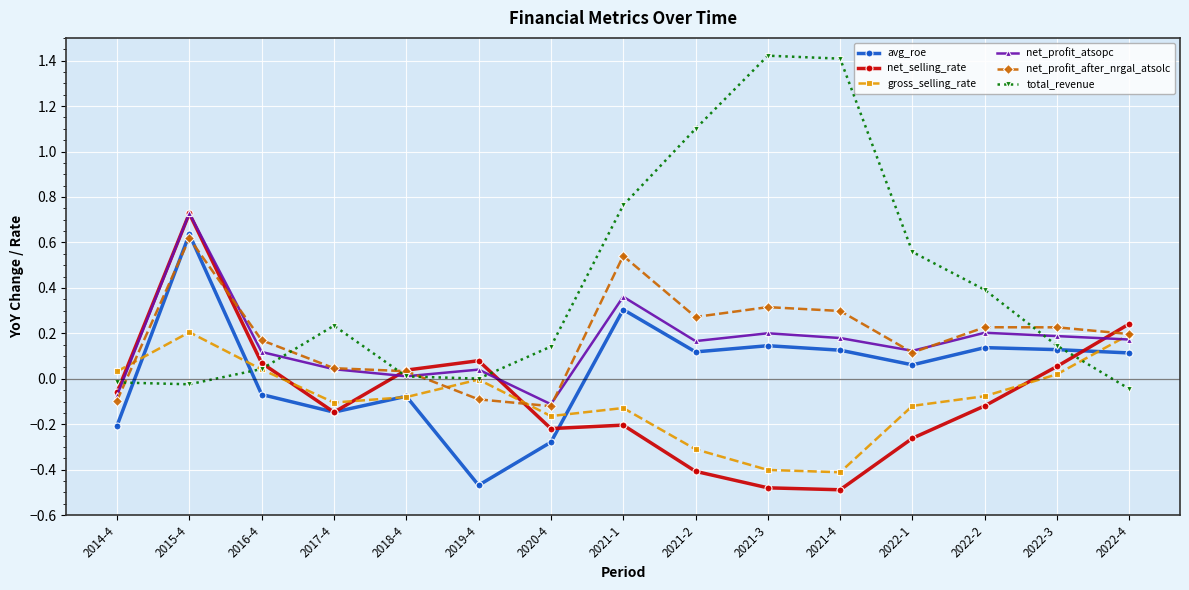

Where is gross_selling_rate nearest to the value 0?

2019-4